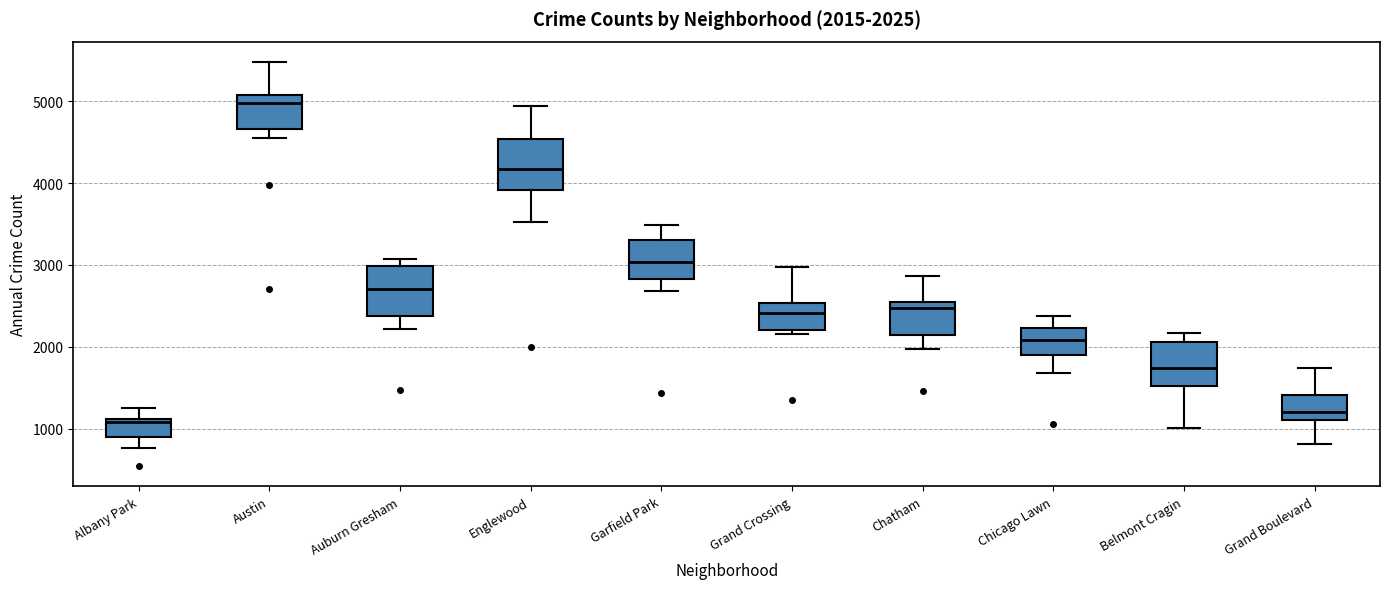

Which box has the highest median line?

Austin